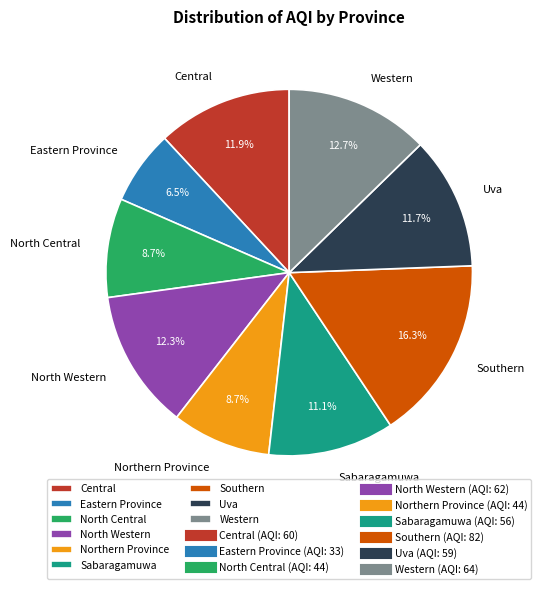

To the nearest percent, what is the difference between the largest and smallest slice percentages?

10%